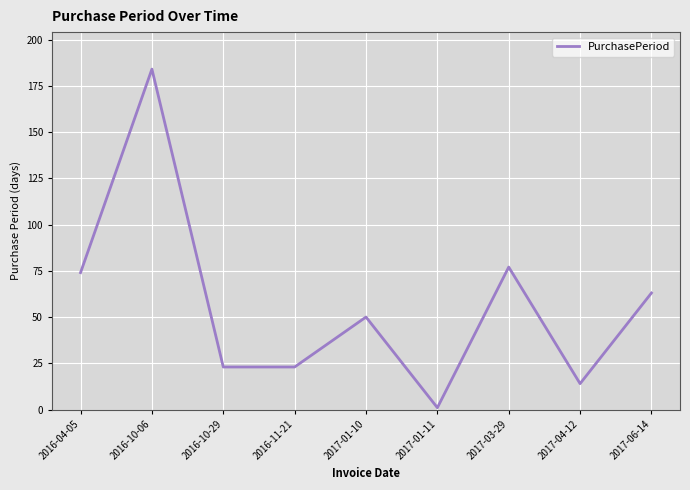

Which has a higher value, 2016-04-05 or 2017-01-10?

2016-04-05